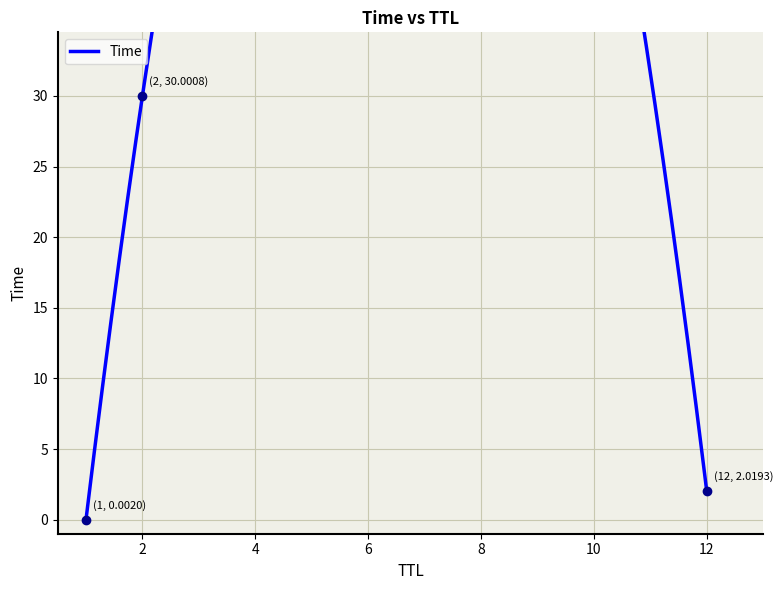

Rank the categories by value from highest to lowest.

2, 12, 1